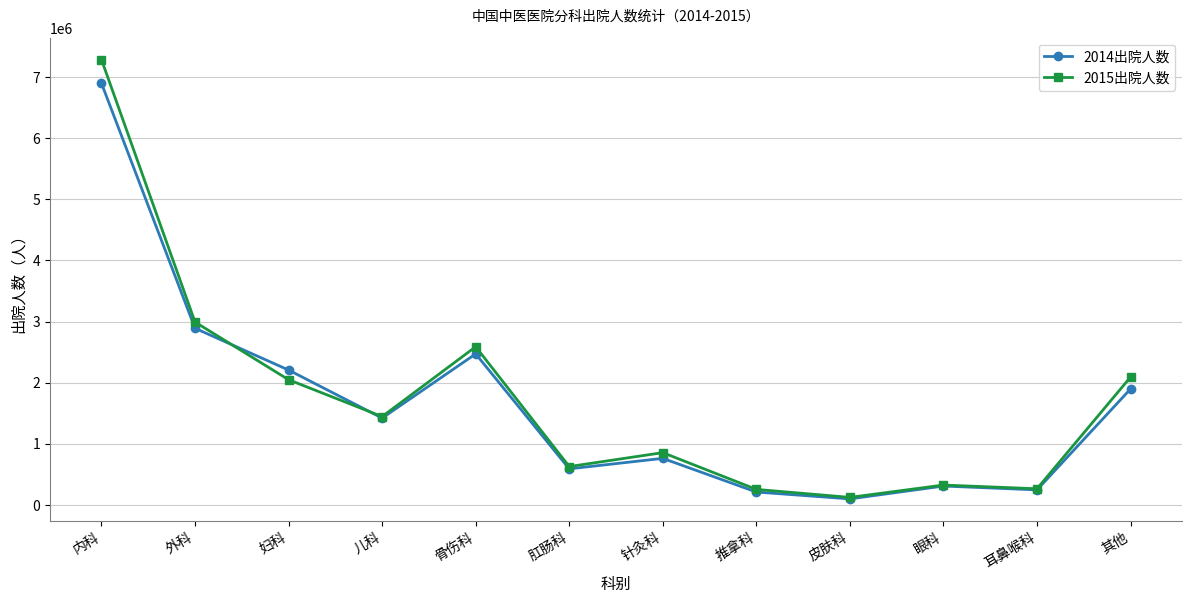

Rank the series by their maximum value, from highest to lowest.

2015出院人数, 2014出院人数